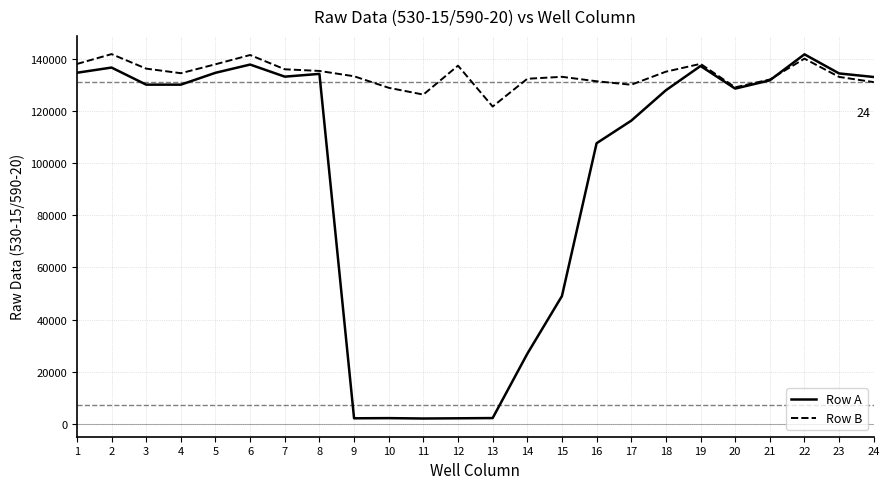

What is the difference between the Row A values at 16 and 3?

22459